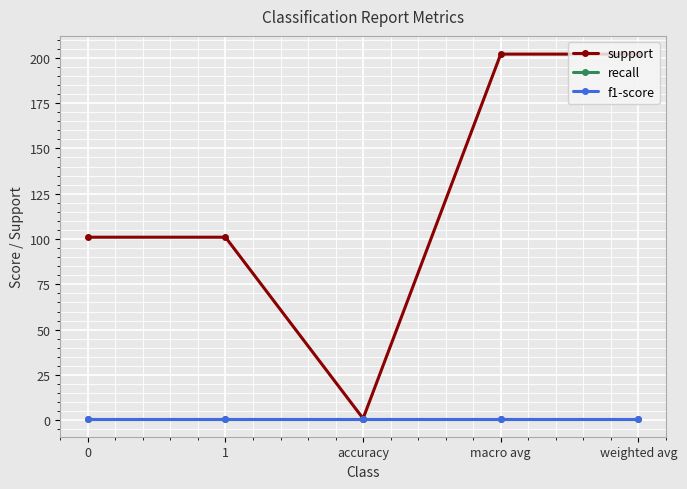

What are all the series names shown in the legend?

support, recall, f1-score